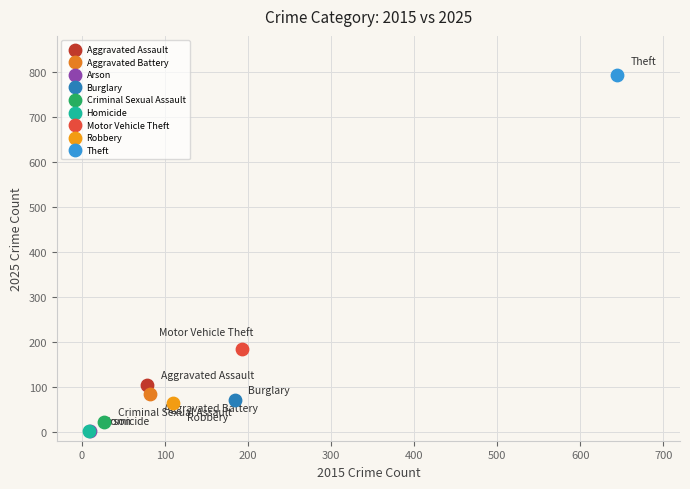

What are all the series names shown in the legend?

Aggravated Assault, Aggravated Battery, Arson, Burglary, Criminal Sexual Assault, Homicide, Motor Vehicle Theft, Robbery, Theft